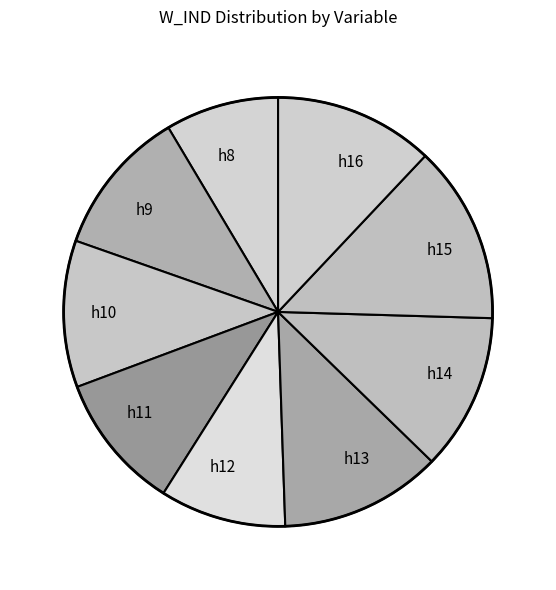

Is the sum of h9 and h8 greater than half?

No